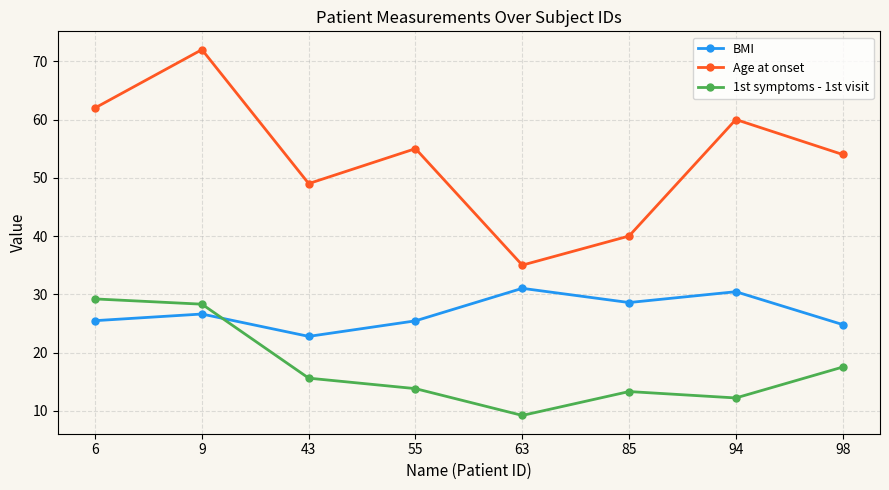

True or false: Age at onset and 1st symptoms - 1st visit cross at least once.

False